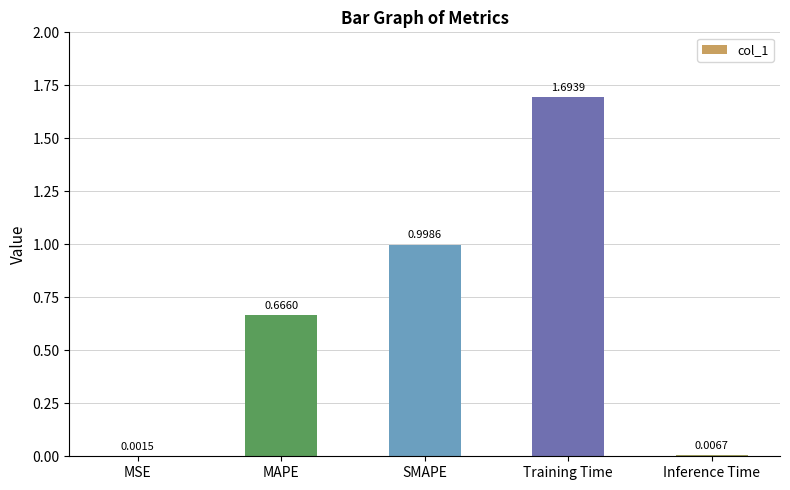

Where is the data nearest to the value 0?

MSE